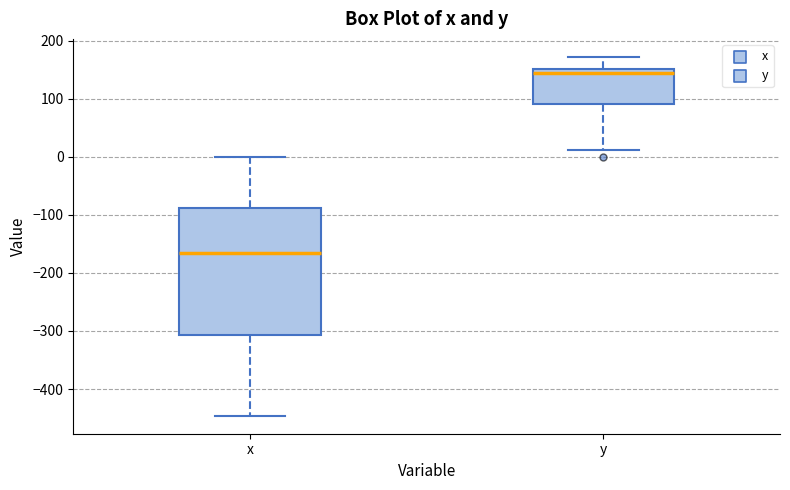

Which box is the tallest, from its lower edge to its upper edge?

x